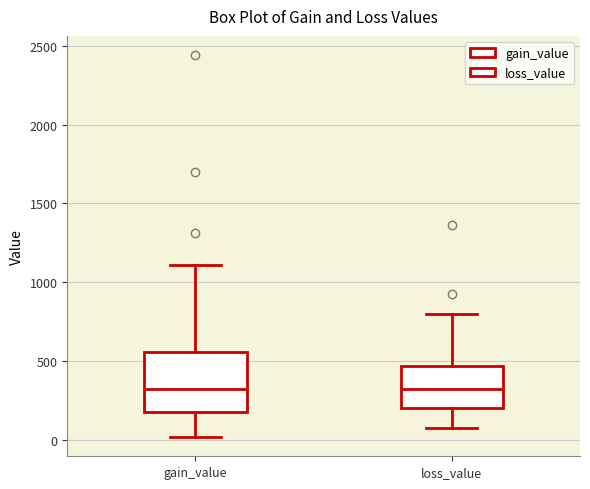

Reading left to right, transcribe this box plot: for each box, give where its median line is, the range the box spans, and where its two whiskers end, as read against the y-axis. The values are not printed on the chart, so give them approximately, as read against the axis.

gain_value: median 300, box 200 to 550, whiskers 0 to 1100
loss_value: median 300, box 200 to 450, whiskers 100 to 800